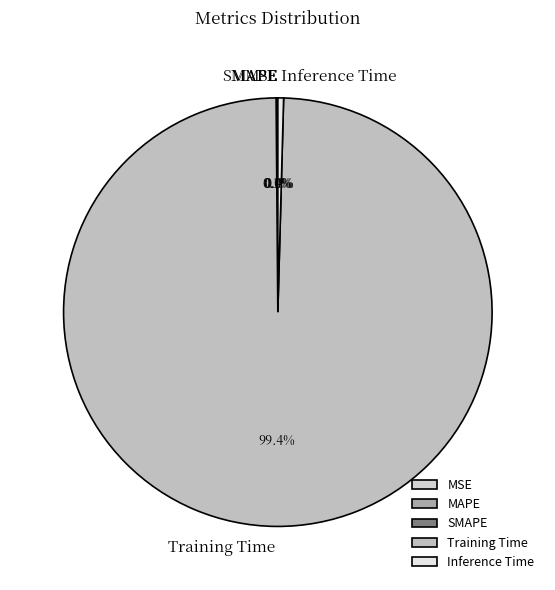

How much of the chart is everything except Inference Time?

99.6%